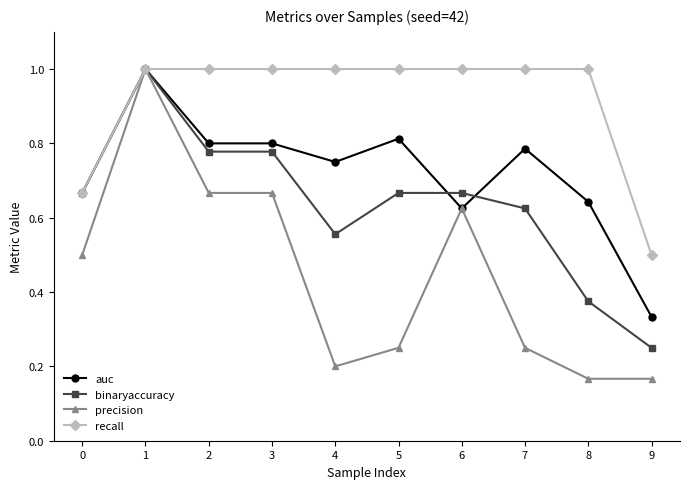

What is the sum of all auc values?

7.2